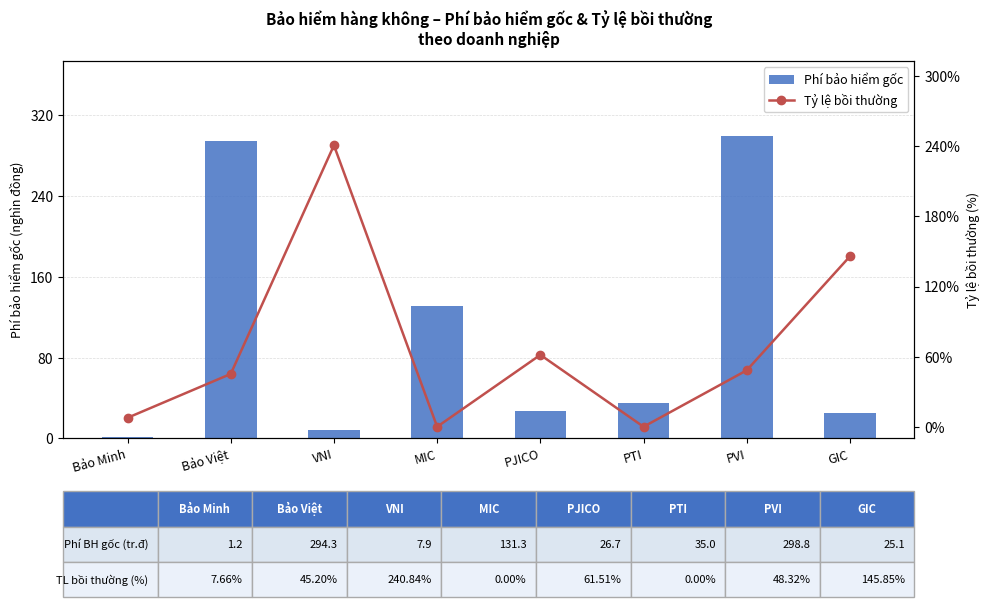

Reading left to right, what are all the values shown in this chart?

Phí bảo hiểm gốc: Bảo Minh=1.2	Bảo Việt=294.3	VNI=7.9	MIC=131.3	PJICO=26.7	PTI=35.0	PVI=298.8	GIC=25.1
Tỷ lệ bồi thường: Bảo Minh=7.7	Bảo Việt=45.2	VNI=240.8	MIC=0.0	PJICO=61.5	PTI=0.0	PVI=48.3	GIC=145.8